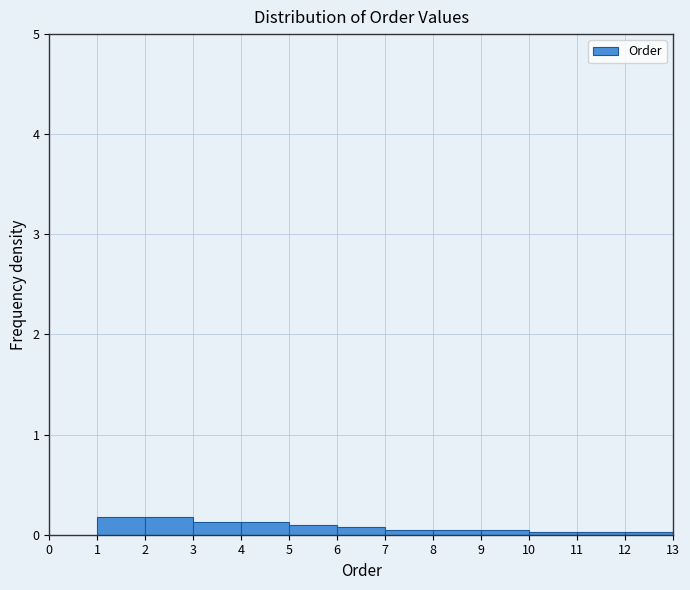

Reading left to right, transcribe this chart: for each bar, give the range it covers on the x-axis and its height. The values are not printed on the chart, so give them approximately, as read against the axis.

1 to 2: 0.2
2 to 3: 0.2
3 to 4: 0.1
4 to 5: 0.1
5 to 6: 0.1
6 to 7: under 0.1
7 to 8: under 0.1
8 to 9: under 0.1
9 to 10: under 0.1
10 to 11: under 0.1
11 to 12: under 0.1
12 to 13: under 0.1